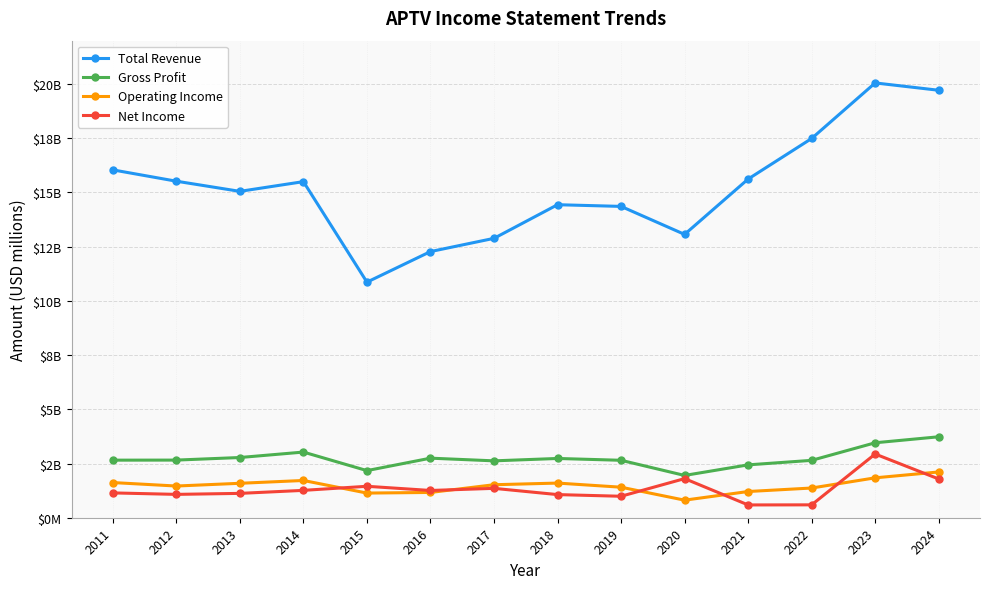

What are all the series names shown in the legend?

Total Revenue, Gross Profit, Operating Income, Net Income